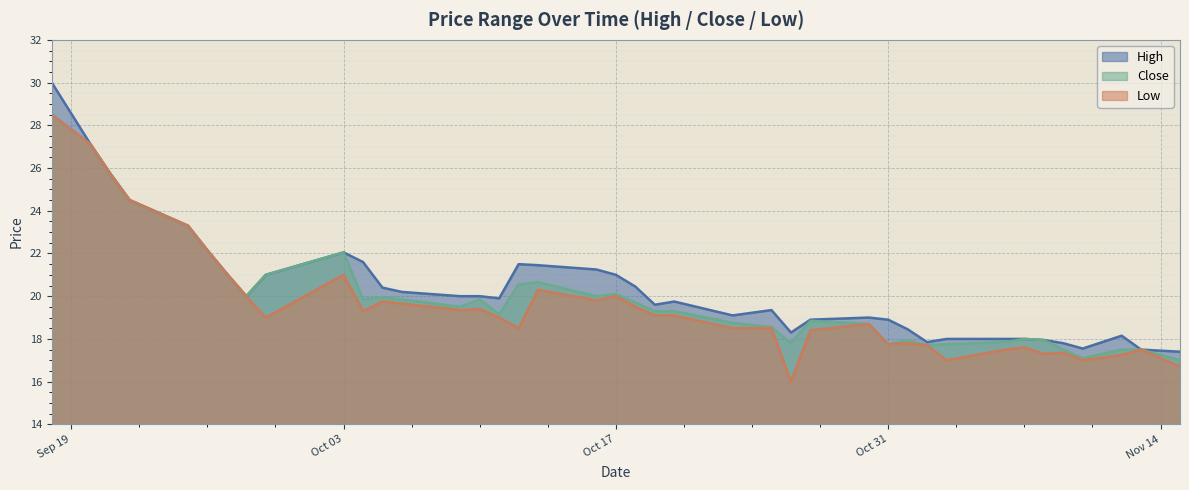

Which series has the largest total across all categories?

High